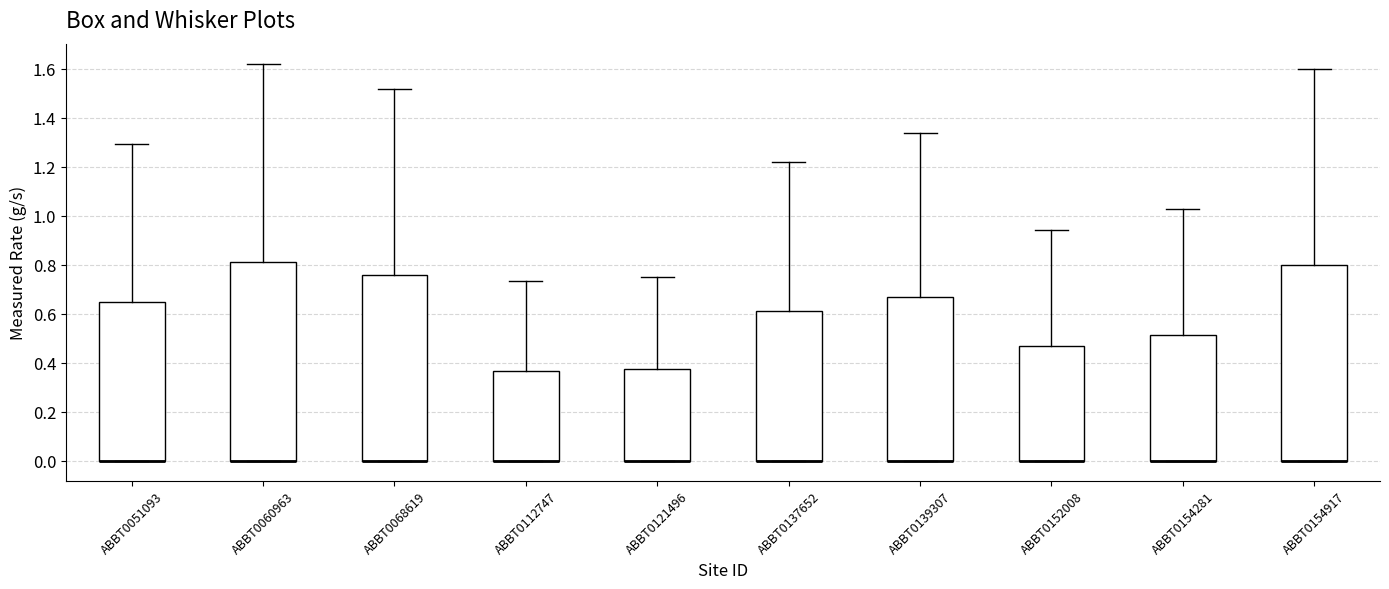

Reading left to right, transcribe this box plot: for each box, give where its median line is, the range the box spans, and where its two whiskers end, as read against the y-axis. The values are not printed on the chart, so give them approximately, as read against the axis.

ABBT0051093: median 0.00 (drawn on the box's lower edge), box 0.00 to 0.64, whiskers 0.00 to 1.30
ABBT0060963: median 0.00 (drawn on the box's lower edge), box 0.00 to 0.82, whiskers 0.00 to 1.62
ABBT0068619: median 0.00 (drawn on the box's lower edge), box 0.00 to 0.76, whiskers 0.00 to 1.52
ABBT0112747: median 0.00 (drawn on the box's lower edge), box 0.00 to 0.36, whiskers 0.00 to 0.74
ABBT0121496: median 0.00 (drawn on the box's lower edge), box 0.00 to 0.38, whiskers 0.00 to 0.74
ABBT0137652: median 0.00 (drawn on the box's lower edge), box 0.00 to 0.60, whiskers 0.00 to 1.22
ABBT0139307: median 0.00 (drawn on the box's lower edge), box 0.00 to 0.66, whiskers 0.00 to 1.34
ABBT0152008: median 0.00 (drawn on the box's lower edge), box 0.00 to 0.48, whiskers 0.00 to 0.94
ABBT0154281: median 0.00 (drawn on the box's lower edge), box 0.00 to 0.52, whiskers 0.00 to 1.02
ABBT0154917: median 0.00 (drawn on the box's lower edge), box 0.00 to 0.80, whiskers 0.00 to 1.60